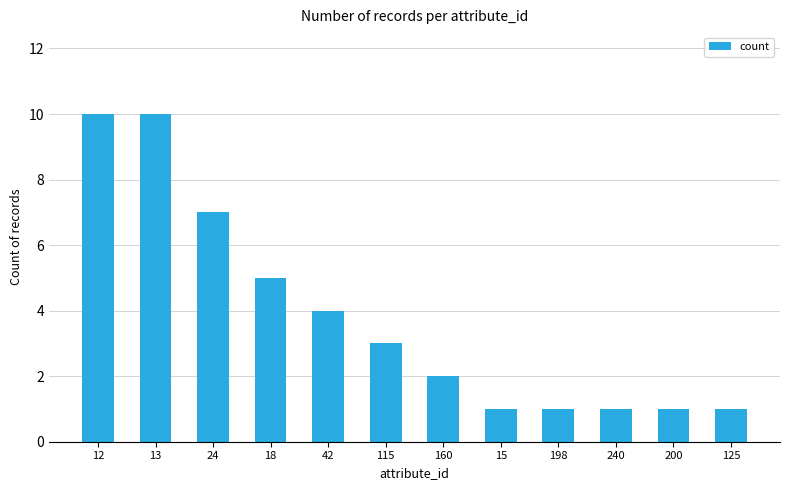

How many series are shown in this chart?

1